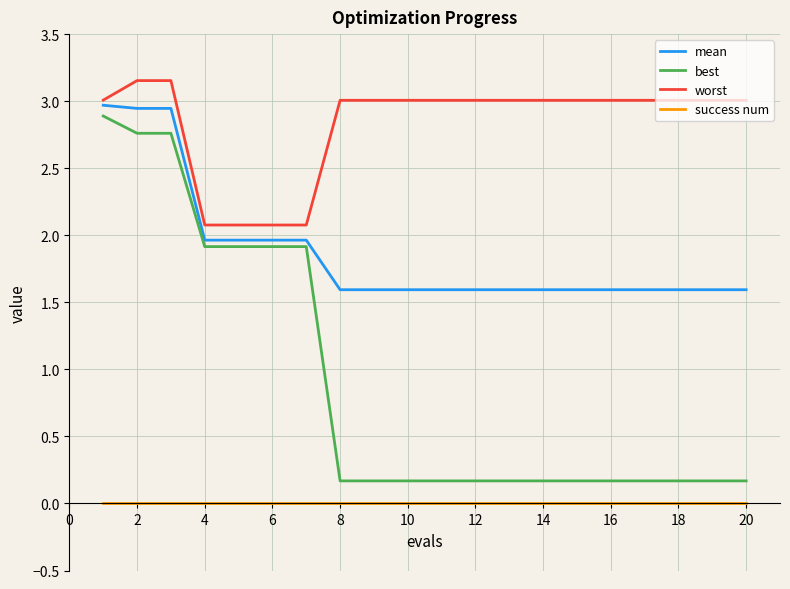

Does the chart display data point markers on the line(s)?

No